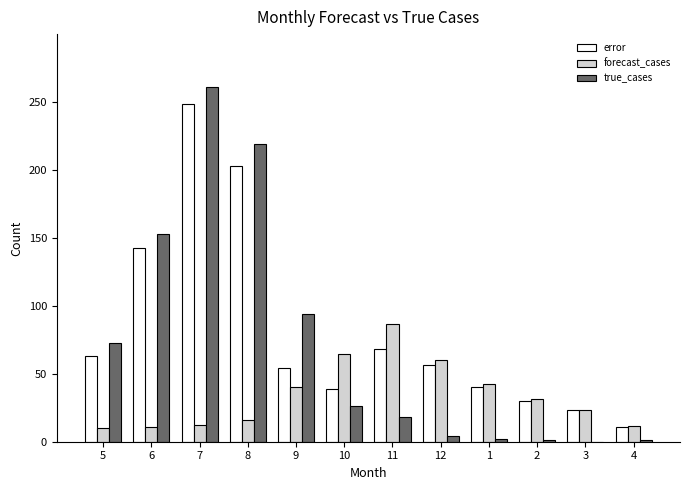

At which label does forecast_cases reach its peak?

11